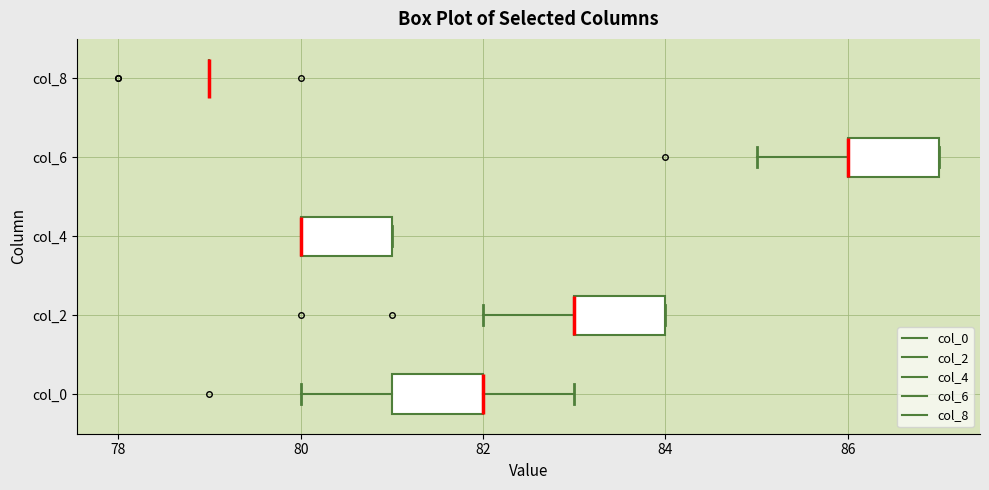

Reading bottom to top, read every box against the x-axis: the position of its median line, the range the box covers, and the ends of its whiskers. The values are not printed on the chart, so give them approximately, as read against the axis.

col_0: median 82 (drawn on the box's right edge), box 81 to 82, whiskers 80 to 83
col_2: median 83 (drawn on the box's left edge), box 83 to 84, whiskers 82 to 84
col_4: median 80 (drawn on the box's left edge), box 80 to 81, whiskers 80 to 81
col_6: median 86 (drawn on the box's left edge), box 86 to 87, whiskers 85 to 87
col_8: box collapsed to a line at 79, whiskers 79 to 79